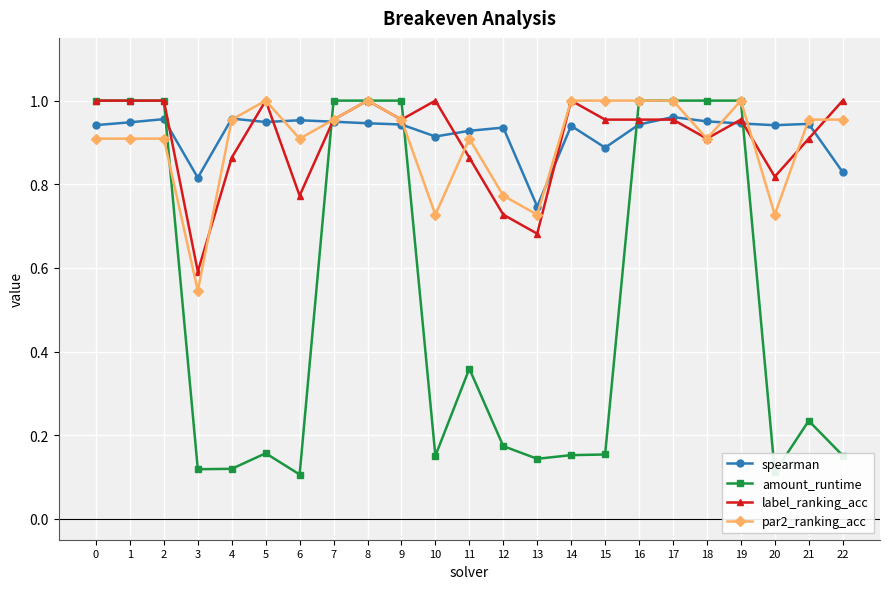

What is the minimum value for label_ranking_acc?

0.6